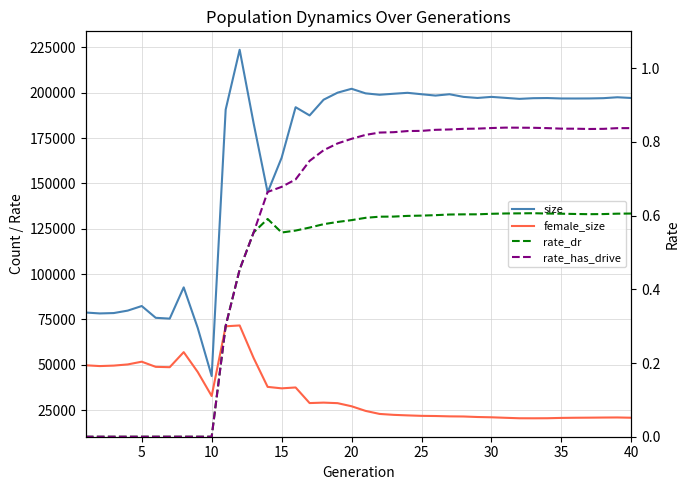

True or false: size has more than 2 points higher than both neighbors.

True